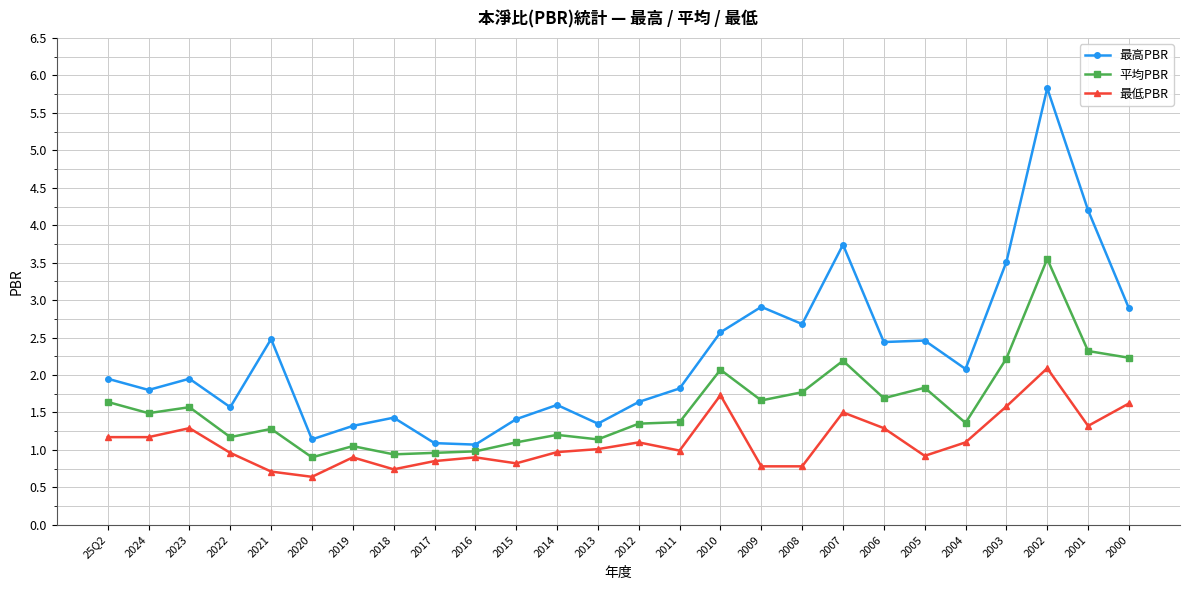

What is the difference between the highest and lowest values at 2017?

0.2